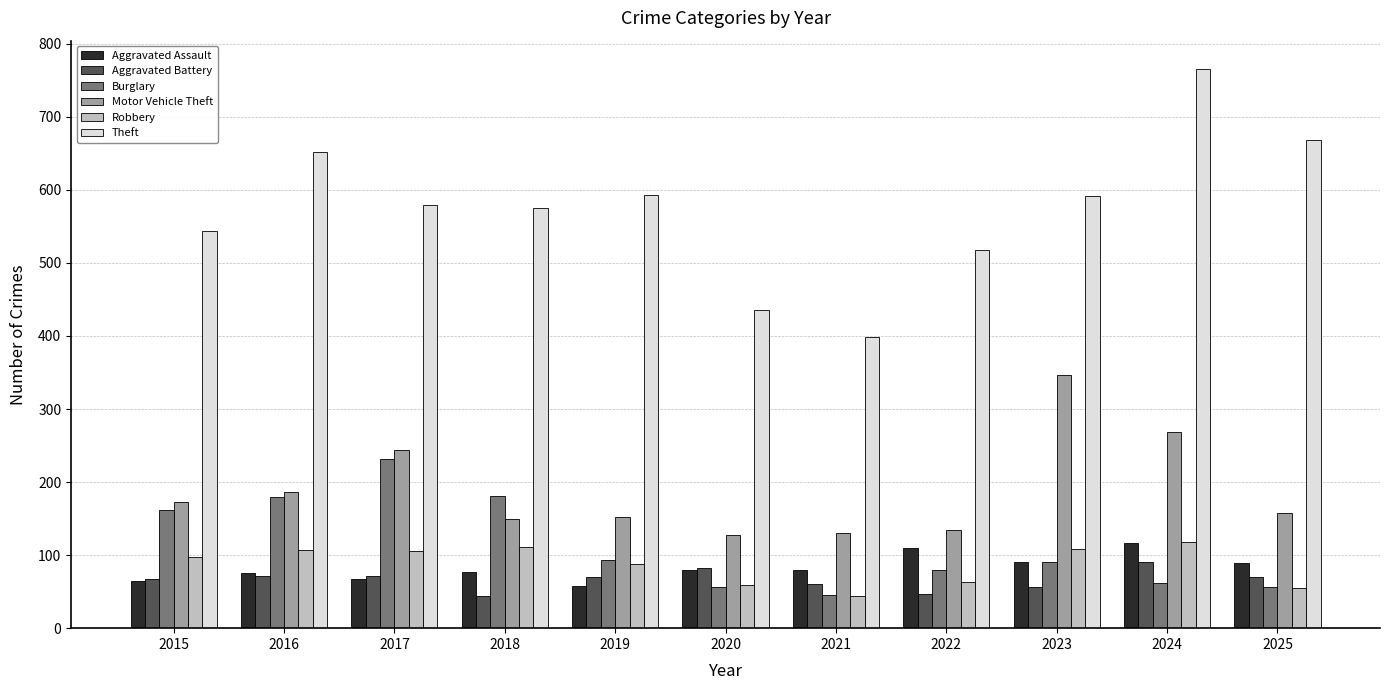

Between 2017 and 2022, which series saw the biggest shift?

Burglary